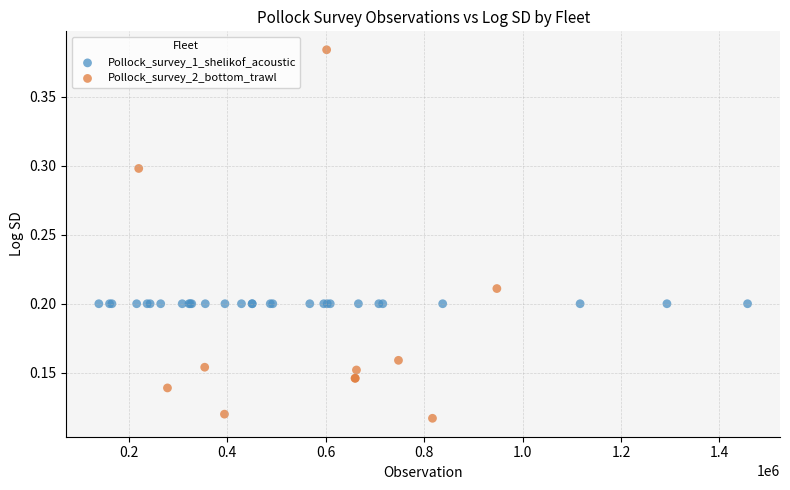

Which series reaches the minimum Y coordinate?

Pollock_survey_2_bottom_trawl